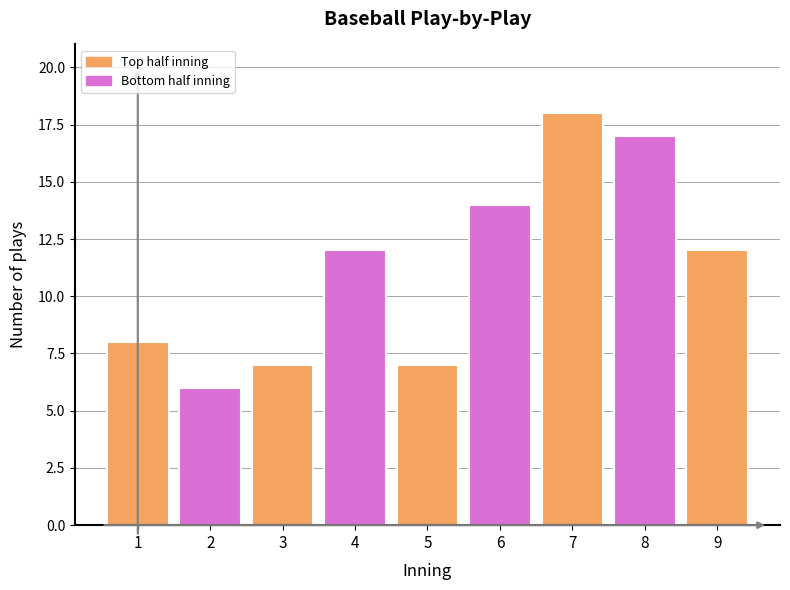

Reading right to left, transcribe all the data shown in this chart.

9=12	8=17	7=18	6=14	5=7	4=12	3=7	2=6	1=8